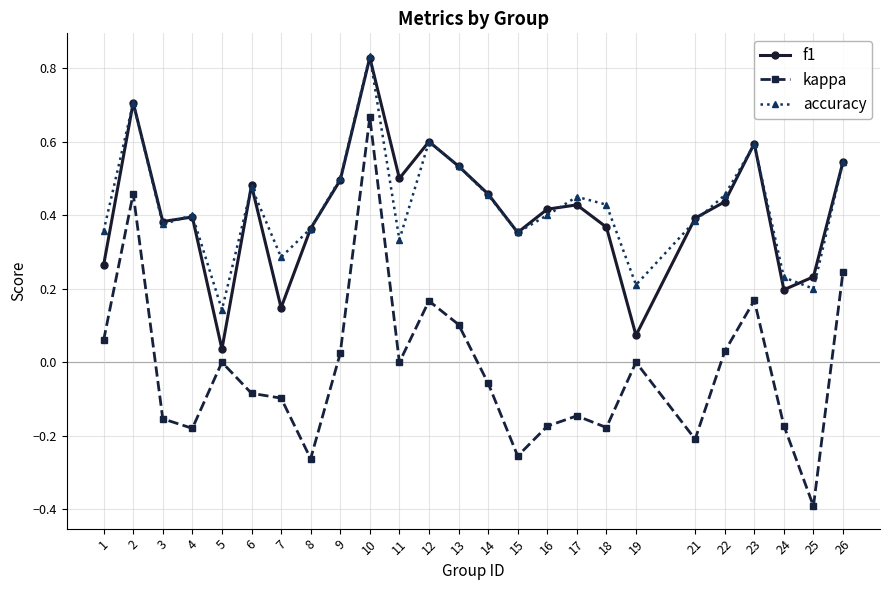

Which category has the highest value in the kappa series?

10